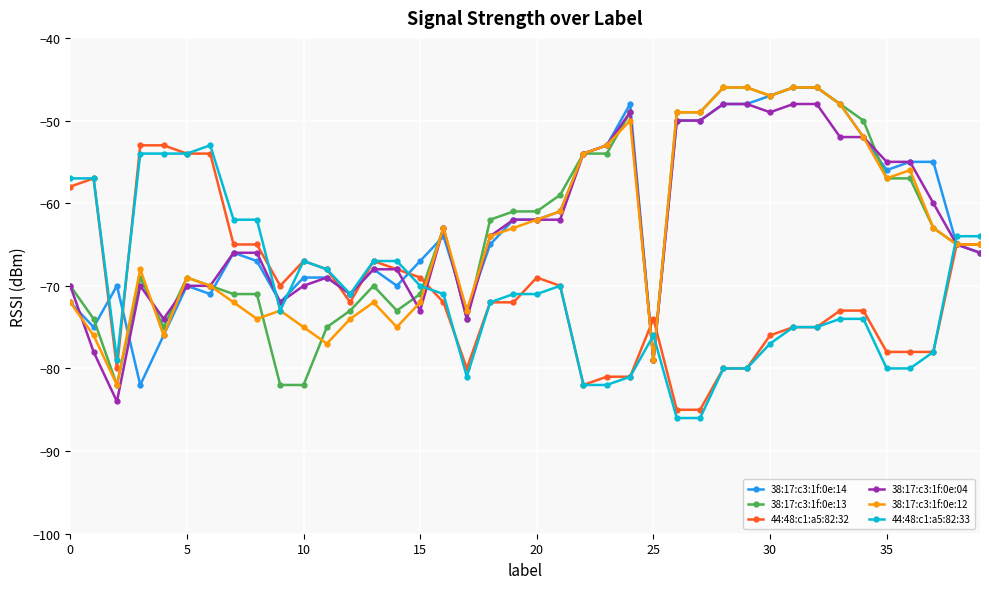

True or false: 44:48:c1:a5:82:32 has more than 2 points higher than both neighbors.

True